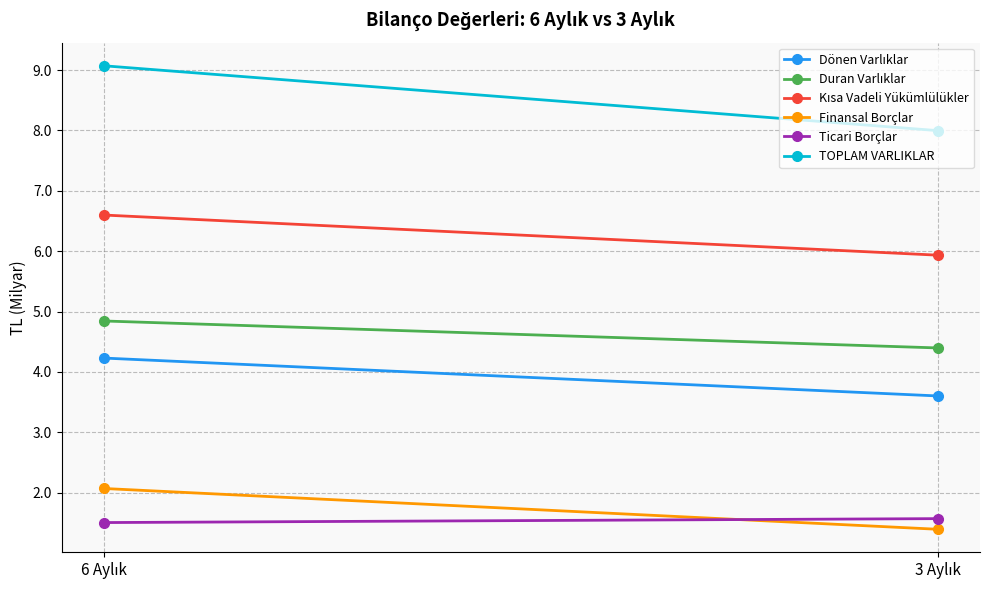

Rank the series by their maximum value, from lowest to highest.

Ticari Borçlar, Finansal Borçlar, Dönen Varlıklar, Duran Varlıklar, Kısa Vadeli Yükümlülükler, TOPLAM VARLIKLAR